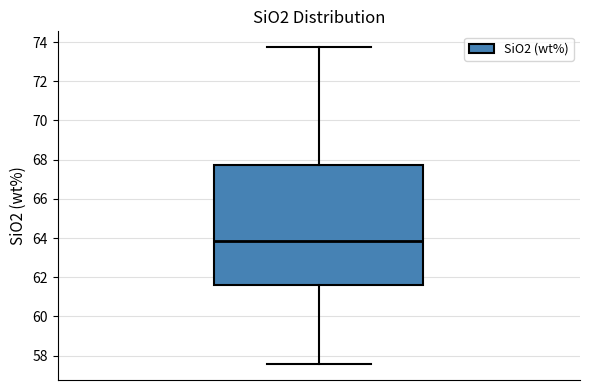

Read this box plot against the y-axis: the position of the median line, the range covered by the box, and the ends of both whiskers. The values are not printed on the chart, so give them approximately, as read against the axis.

median 63.8, box 61.6 to 67.8, whiskers 57.6 to 73.8